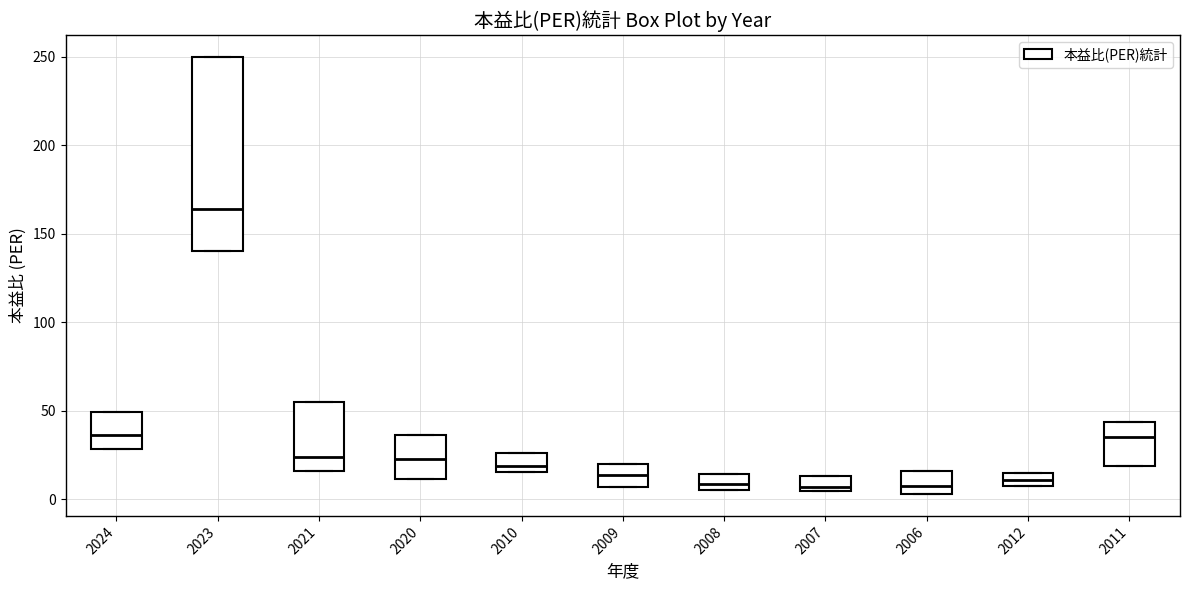

Comparing the boxes themselves (not the whiskers), which one is the tallest?

2023